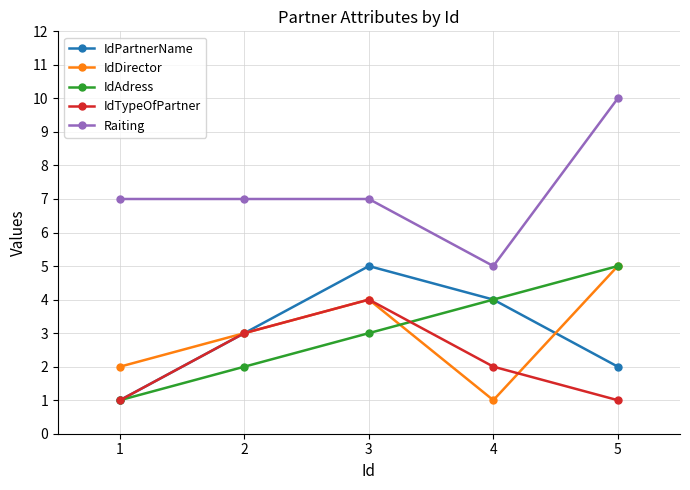

True or false: IdPartnerName and Raiting cross at least once.

False